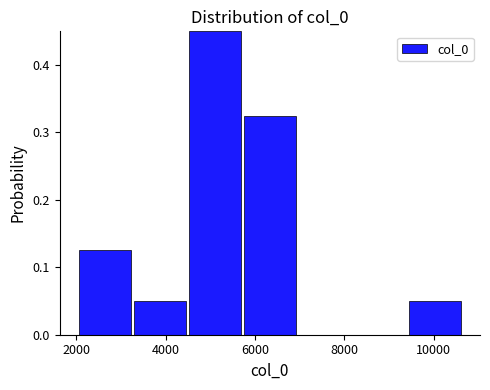

Reading left to right, transcribe this chart: for each bar, give the range it covers on the x-axis and its height. Neither the bar edges nor the heights are printed on the chart, so give them approximately, as read against the axes.

2000 to 3200: 0.13
3200 to 4400: 0.05
4400 to 5800: 0.45
5800 to 7000: 0.33
7000 to 8200: 0
8200 to 9400: 0
9400 to 10600: 0.05